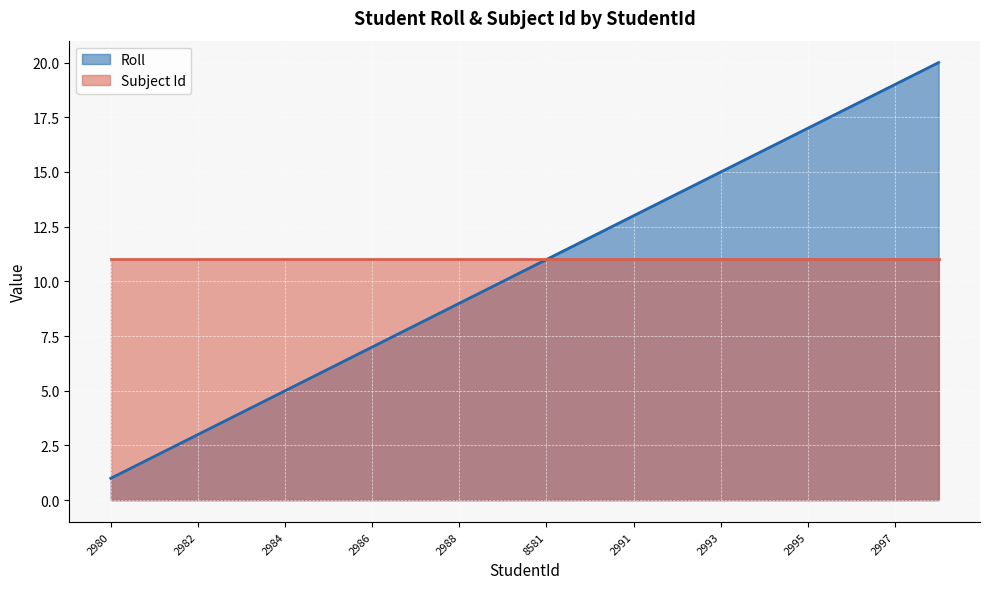

Where does the Roll series first go above 11?

18872990